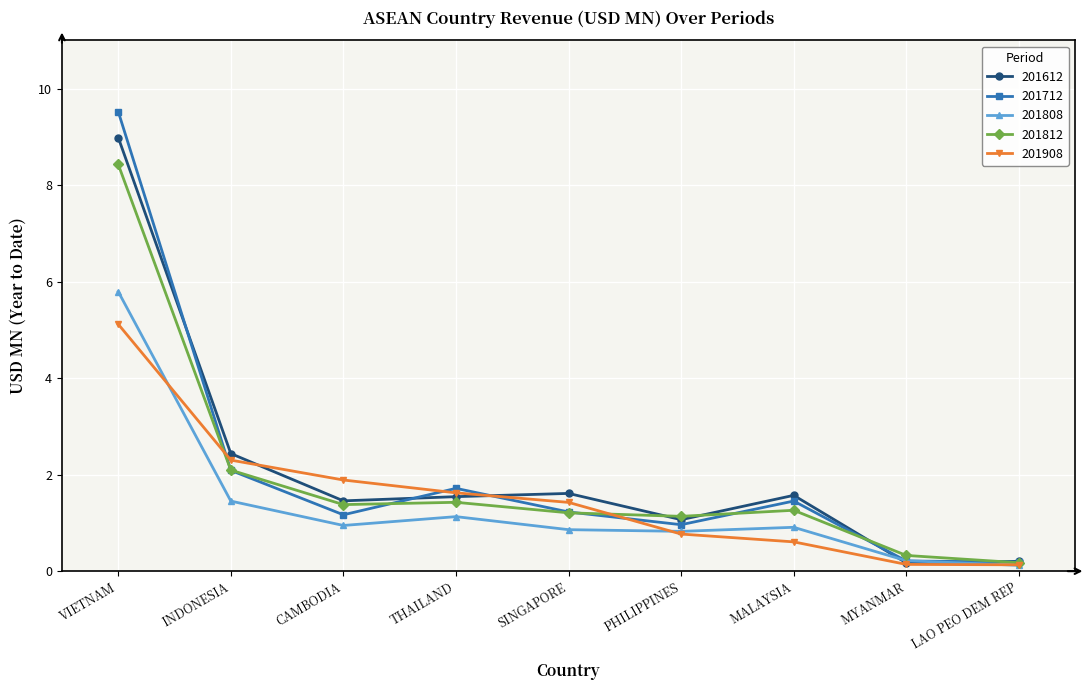

What is the average value of the 201812 series?

1.9